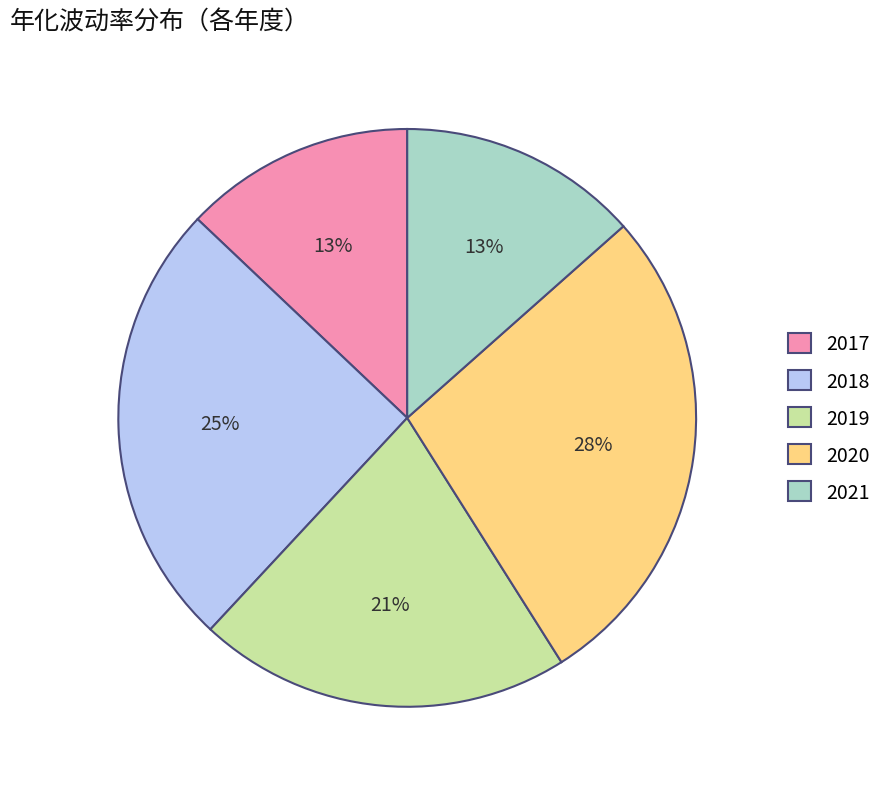

How many segments does this pie chart have?

5